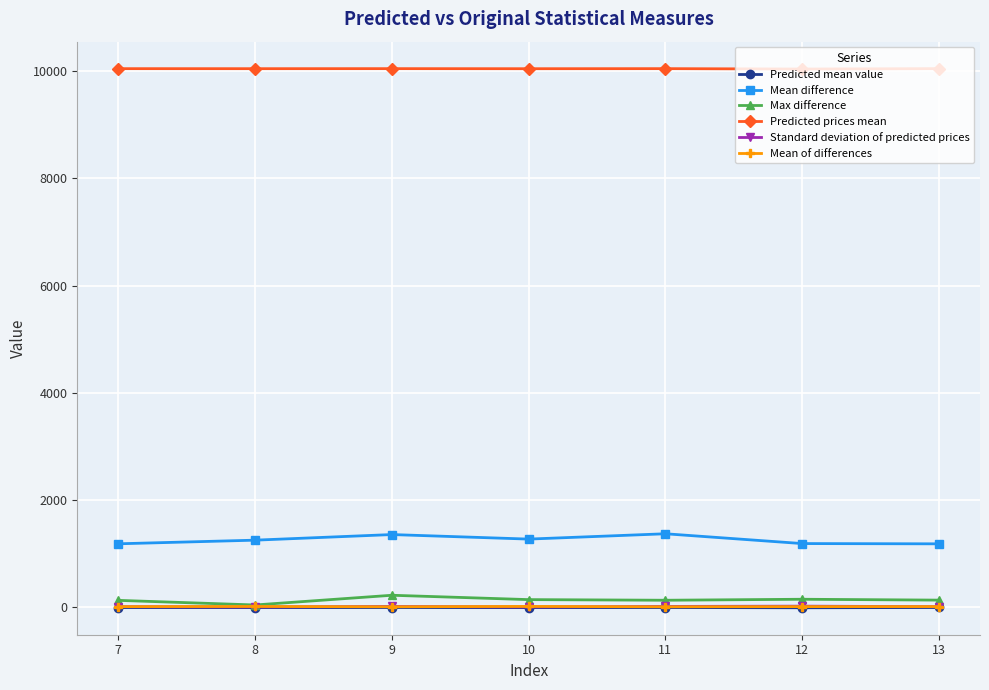

How many lines are shown in the chart?

6